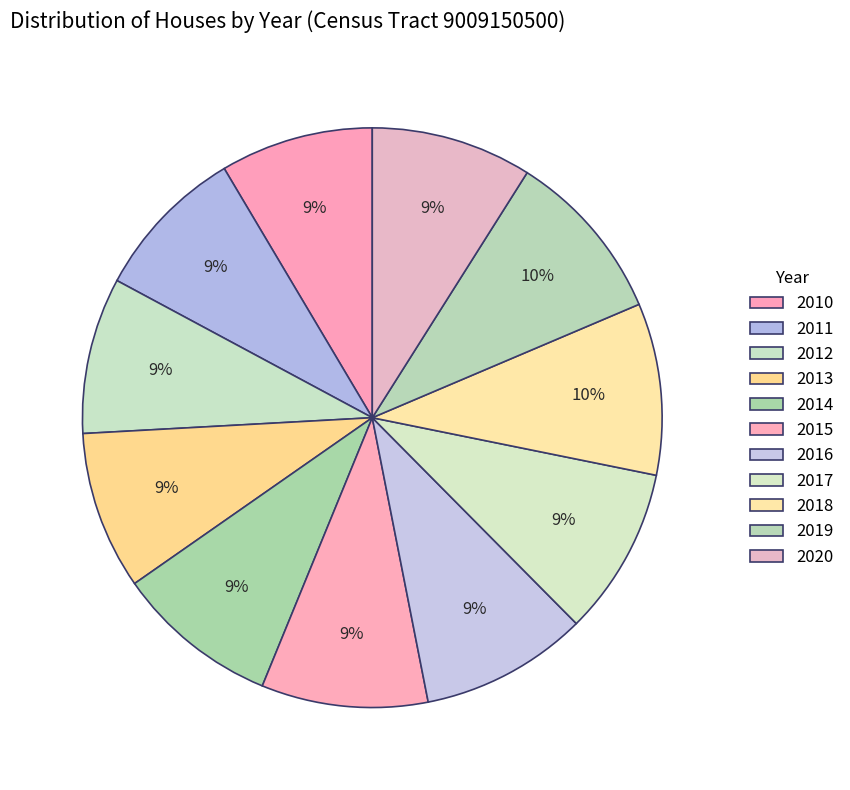

To the nearest percent, what is the average slice percentage?

9%